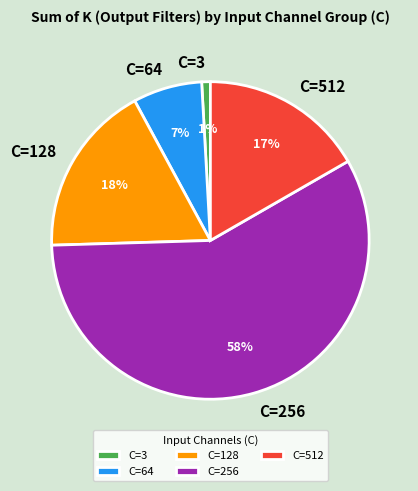

How many slices are in this pie chart?

5